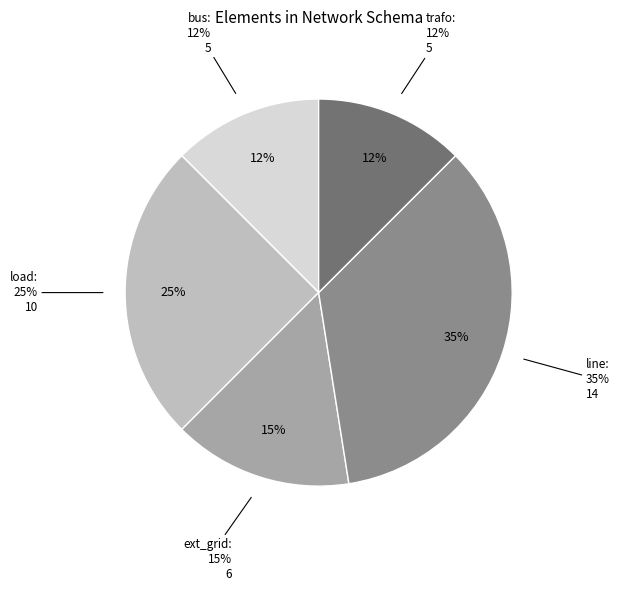

Approximately how many times larger is the value at line compared to ext_grid?

2.3